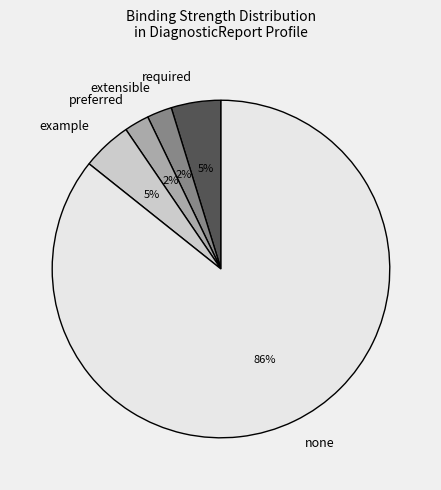

Is the sum of required and extensible greater than half?

No